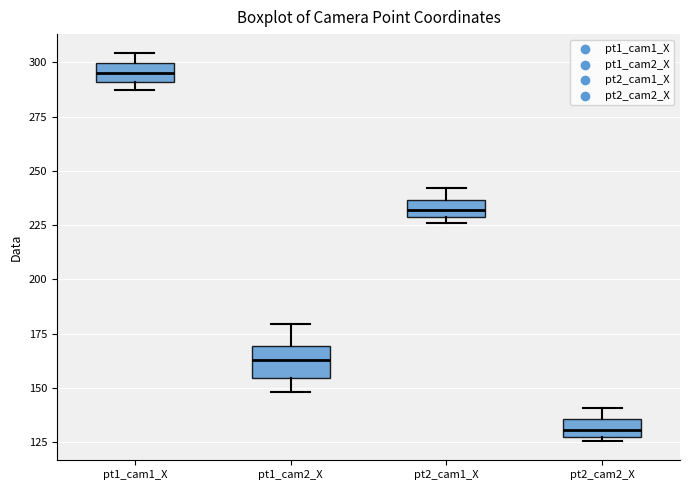

Comparing the boxes themselves (not the whiskers), which one is the tallest?

pt1_cam2_X